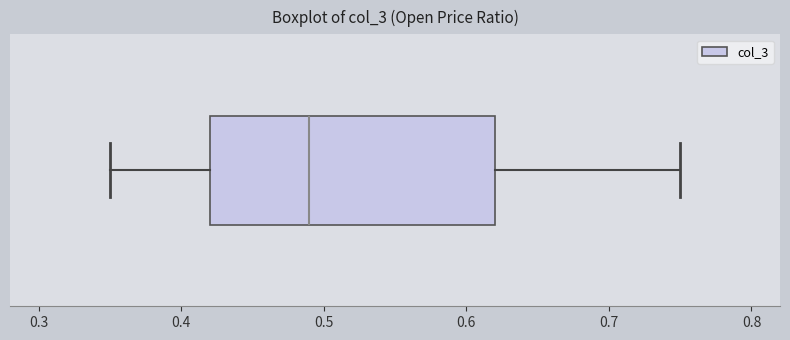

Transcribe this box plot: give where the median line is, the range the box spans, and where the two whiskers end, as read against the x-axis. The values are not printed on the chart, so give them approximately, as read against the axis.

median 0.49, box 0.42 to 0.62, whiskers 0.35 to 0.75